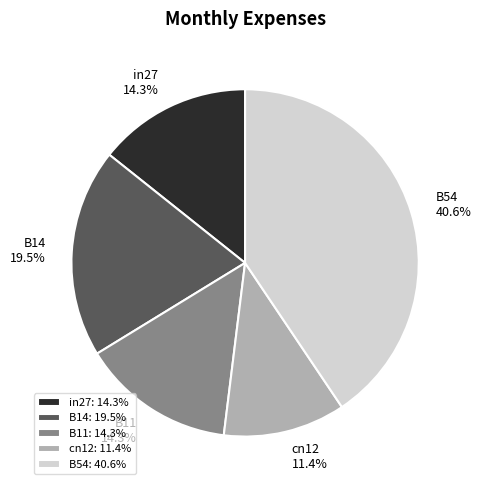

To the nearest percent, what portion does cn12 represent?

11%